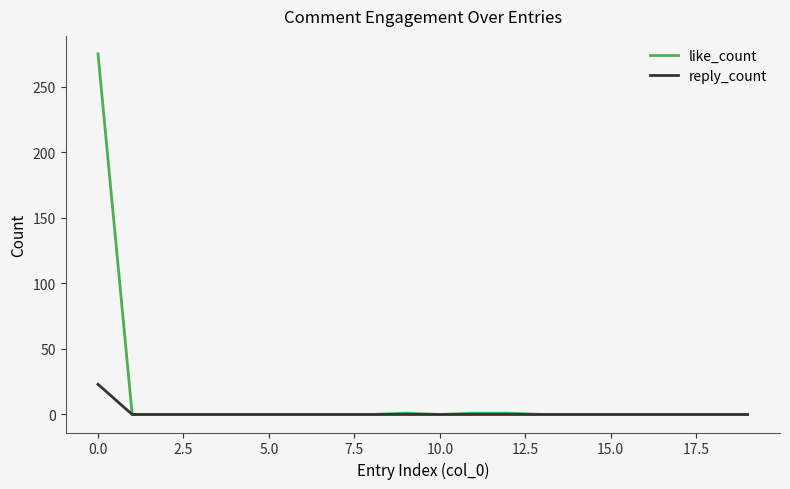

Which series has the widest spread of values?

like_count